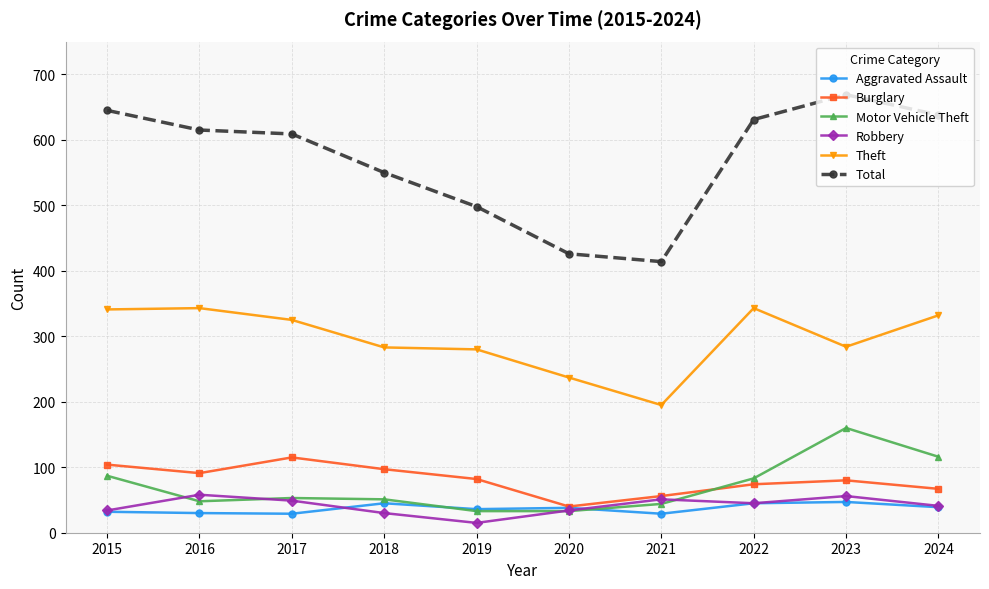

The value of Motor Vehicle Theft at 2015 is 39. True or false?

False